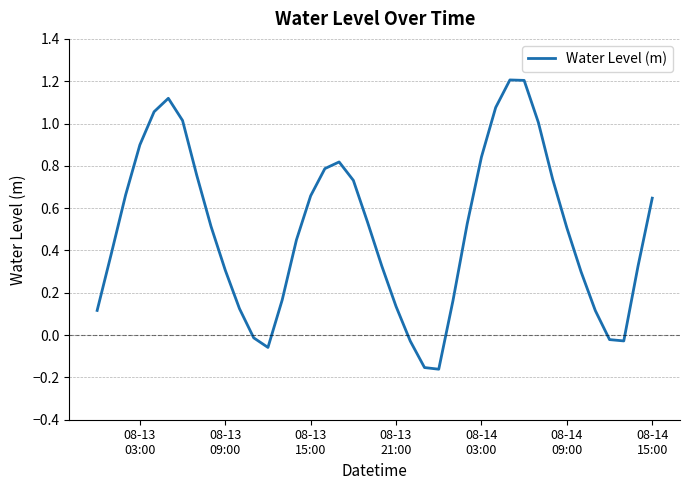

What is the difference between the maximum and minimum values?

1.4